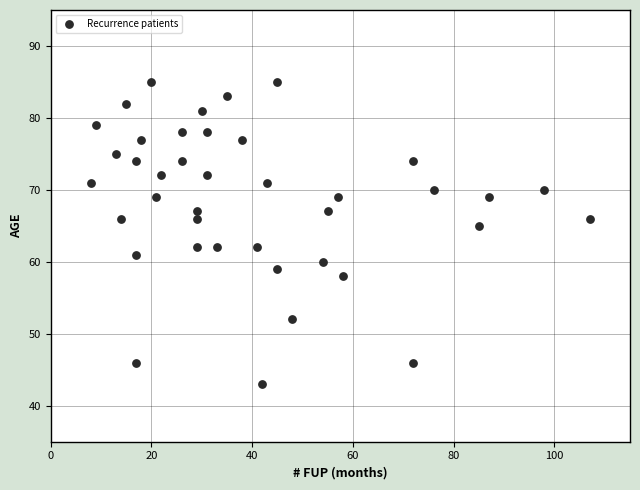

What is the range of X values (max minus min)?

99